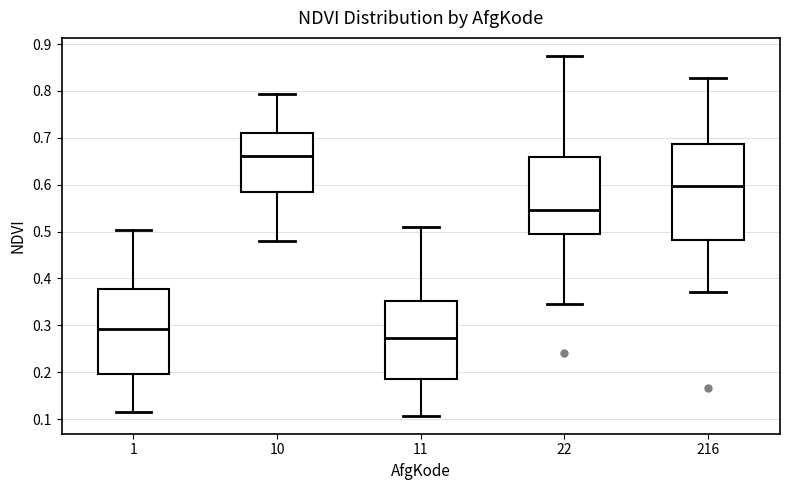

Reading left to right, read every box against the y-axis: the position of its median line, the range the box covers, and the ends of its whiskers. The values are not printed on the chart, so give them approximately, as read against the axis.

1: median 0.29, box 0.20 to 0.38, whiskers 0.11 to 0.50
10: median 0.66, box 0.58 to 0.71, whiskers 0.48 to 0.79
11: median 0.27, box 0.19 to 0.35, whiskers 0.11 to 0.51
22: median 0.55, box 0.49 to 0.66, whiskers 0.35 to 0.87
216: median 0.60, box 0.48 to 0.69, whiskers 0.37 to 0.83